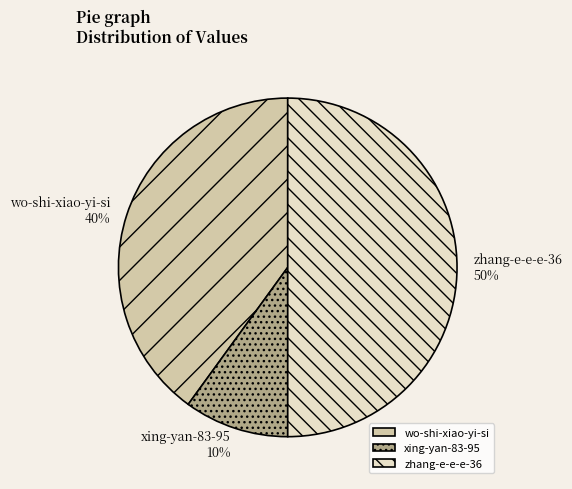

Which category has the biggest portion of the pie?

zhang-e-e-e-36